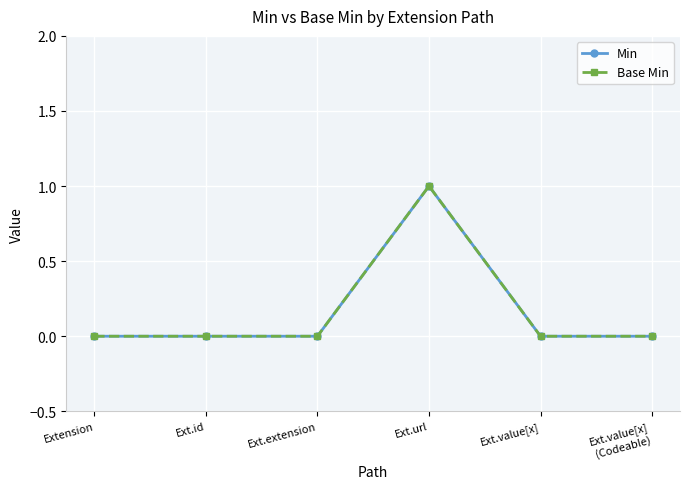

Is this an area chart (filled region under the line)?

No